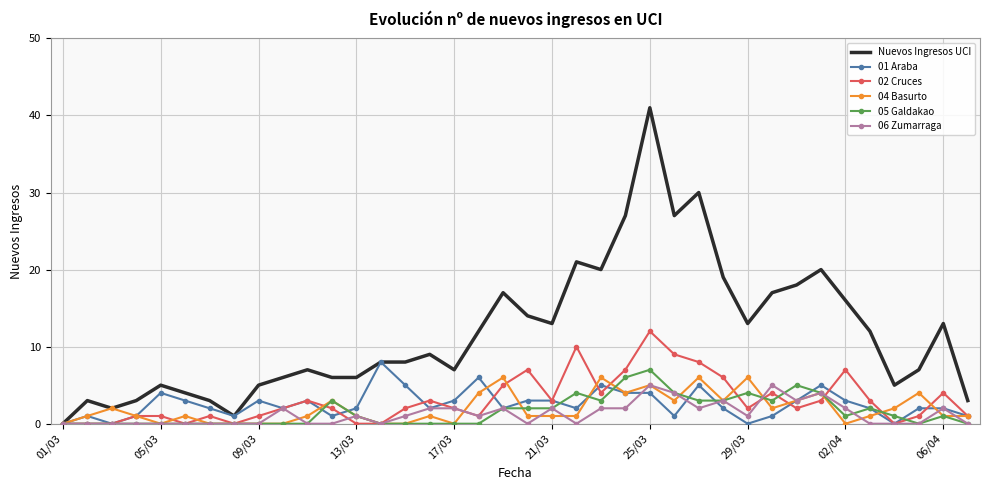

What is the maximum value for Nuevos Ingresos UCI?

41